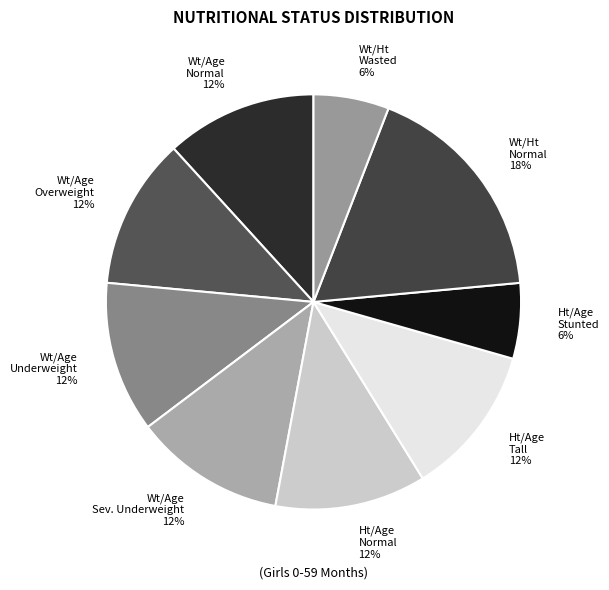

Which slice is the largest?

Wt/Ht Normal 18%